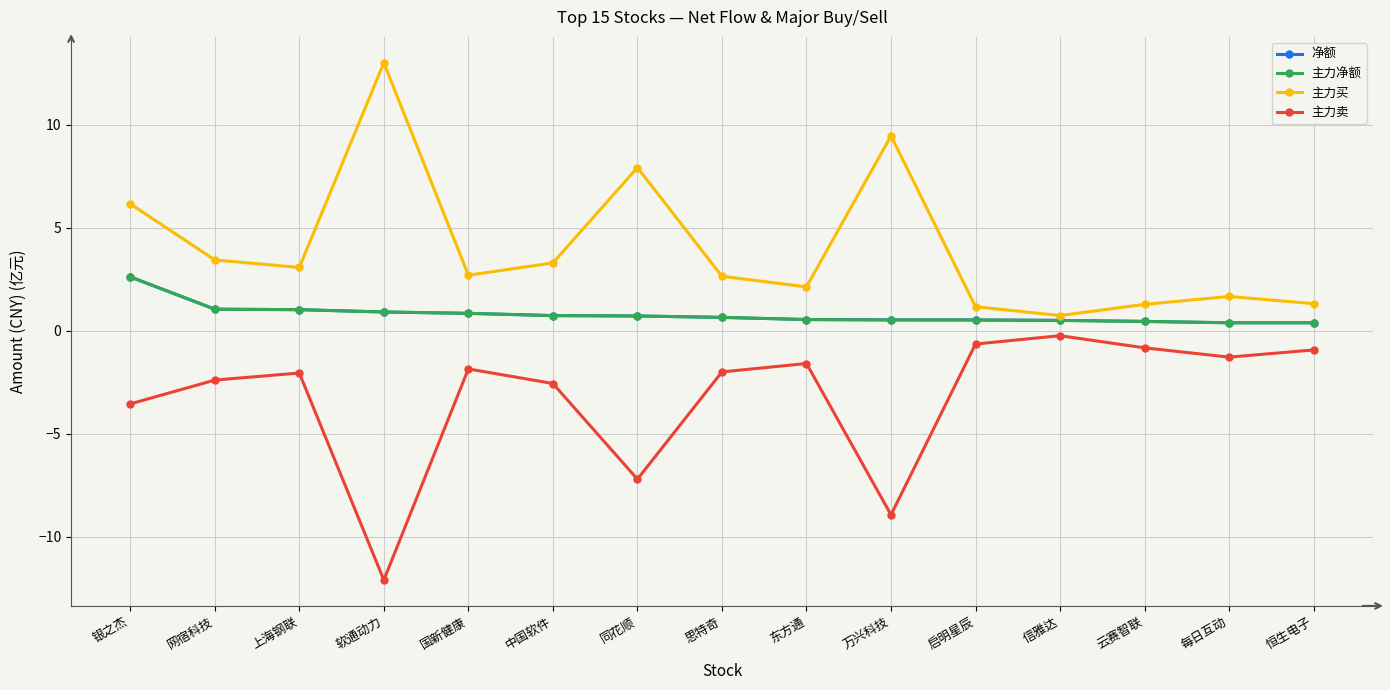

What is the average value of the 主力净额 series?

0.8